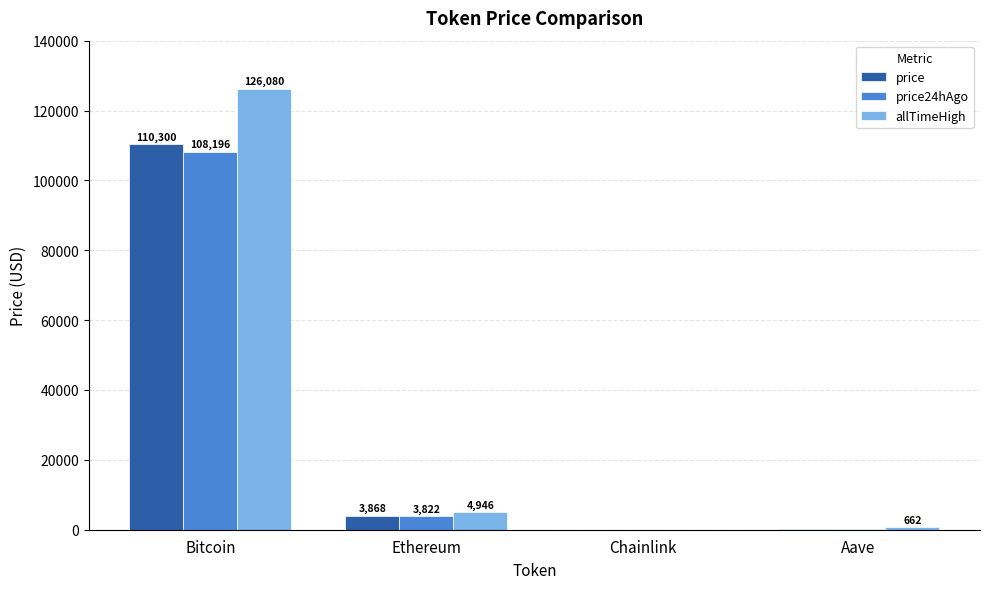

How many distinct data groups are displayed?

3